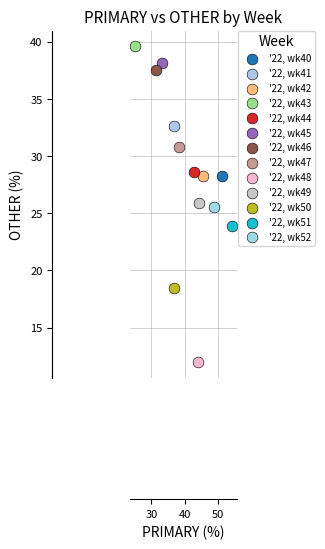

What are all the series names shown in the legend?

'22, wk40, '22, wk41, '22, wk42, '22, wk43, '22, wk44, '22, wk45, '22, wk46, '22, wk47, '22, wk48, '22, wk49, '22, wk50, '22, wk51, '22, wk52